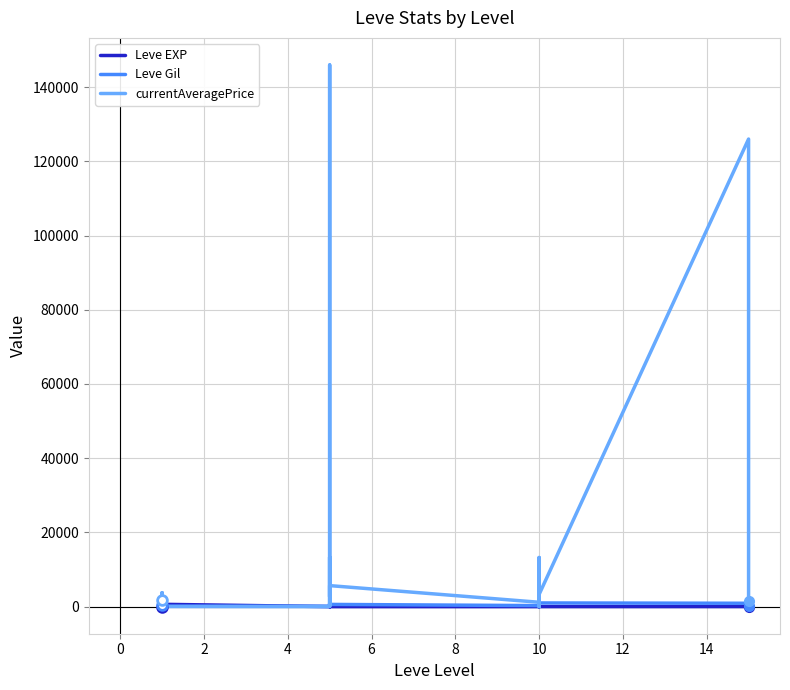

In currentAveragePrice, how many points are lower than both neighbors (excluding endpoints)?

7